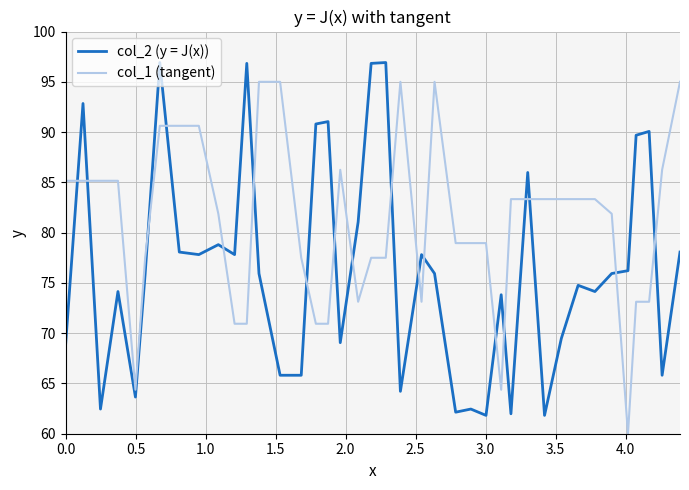

Rank the series by their maximum value, from highest to lowest.

col_2 (y = J(x)), col_1 (tangent)